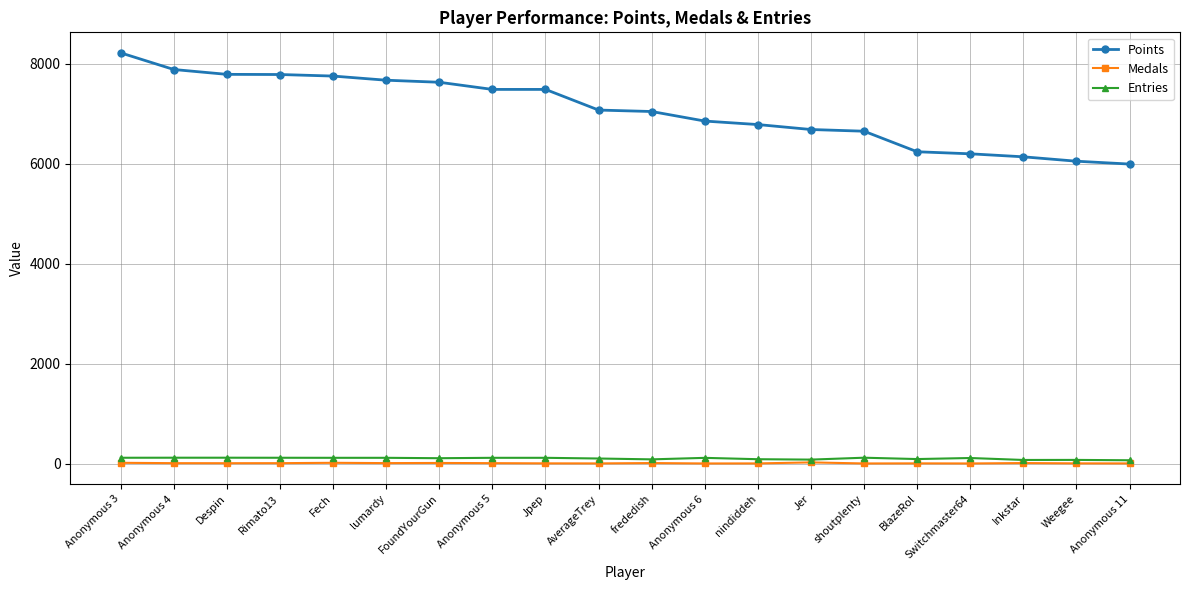

Is the value of Medals at Jer greater than the value of Points at Jer?

No